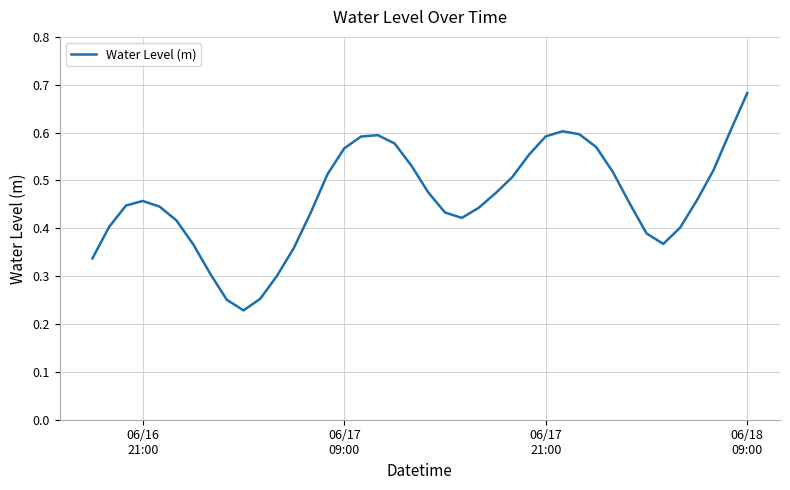

How many interior local valleys (lower than both neighbors) does the data have?

3